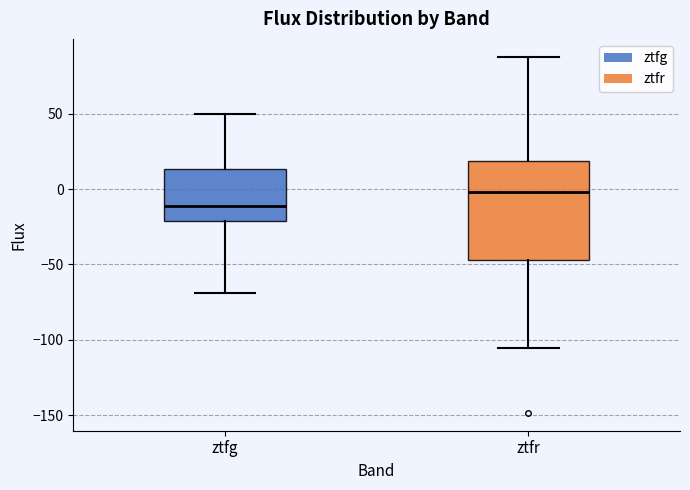

Reading left to right, transcribe this box plot: for each box, give where its median line is, the range the box spans, and where its two whiskers end, as read against the y-axis. The values are not printed on the chart, so give them approximately, as read against the axis.

ztfg: median -10, box -20 to 15, whiskers -70 to 50
ztfr: median 0, box -45 to 20, whiskers -105 to 90